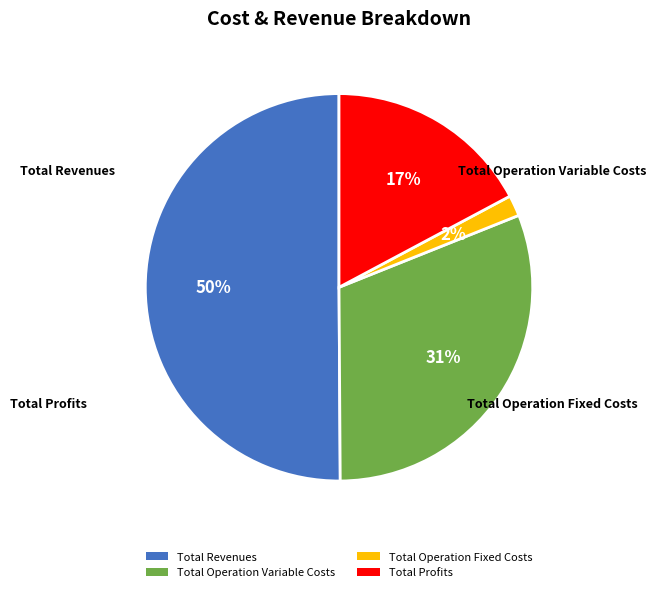

To the nearest percent, what is the combined percentage of Total Revenues and Total Operation Variable Costs?

81%